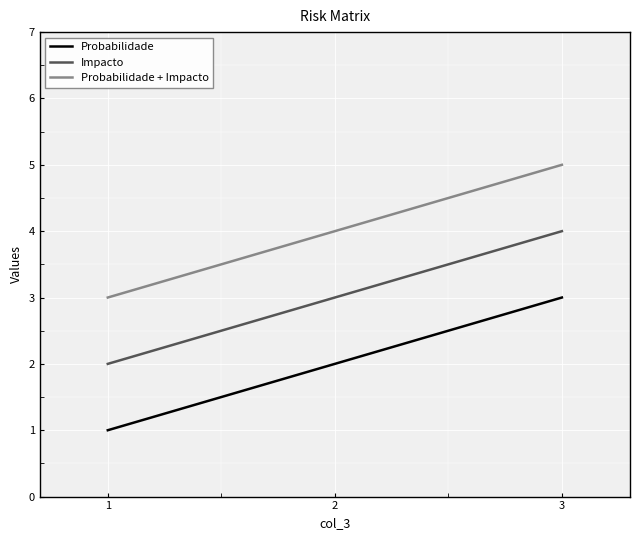

What is the average value of the Impacto series?

3